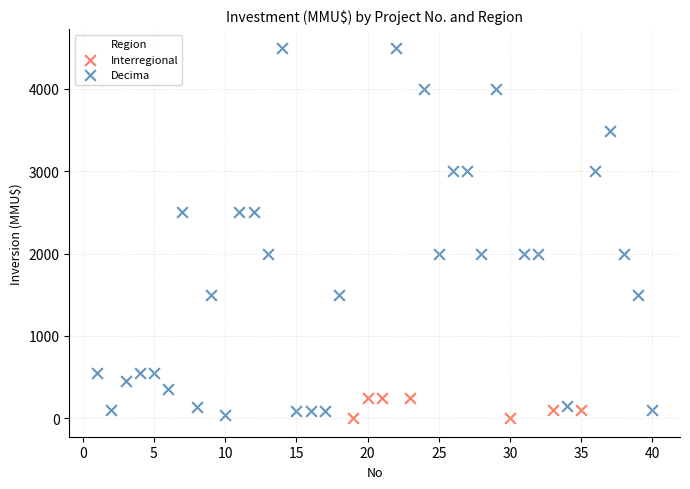

Which series reaches the maximum Y coordinate?

Decima